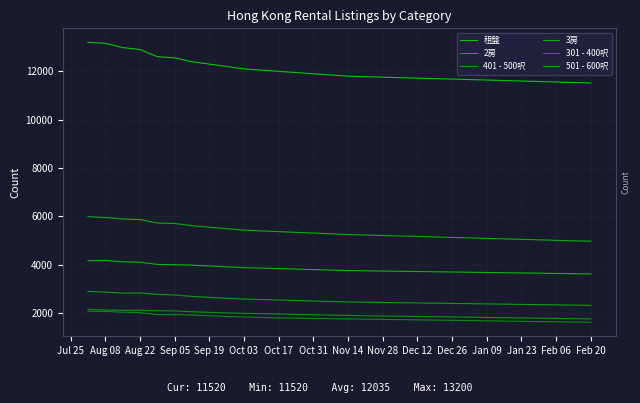

Reading left to right, transcribe all the data shown in this chart.

租盤: 13200	13162	12984	12901	12609	12557	12396	12300	12200	12100	12050	12000	11950	11900	11850	11800	11780	11760	11740	11720	11700	11680	11660	11640	11620	11600	11580	11560	11540	11520
2房: 5989	5952	5893	5869	5726	5708	5613	5550	5490	5430	5400	5370	5340	5310	5280	5250	5230	5210	5190	5170	5150	5130	5110	5090	5070	5050	5030	5010	4990	4970
401 - 500呎: 2898	2868	2825	2836	2773	2749	2689	2650	2610	2580	2560	2540	2520	2500	2480	2460	2450	2440	2430	2420	2410	2400	2390	2380	2370	2360	2350	2340	2330	2320
3房: 4164	4179	4122	4104	4014	3999	3985	3950	3910	3880	3860	3840	3820	3800	3780	3760	3750	3740	3730	3720	3710	3700	3690	3680	3670	3660	3650	3640	3630	3620
301 - 400呎: 2075	2072	2037	2020	1936	1935	1919	1890	1860	1840	1820	1800	1790	1780	1770	1760	1750	1740	1730	1720	1710	1700	1690	1680	1670	1660	1650	1640	1630	1620
501 - 600呎: 2153	2128	2115	2119	2098	2090	2056	2030	2010	1990	1975	1960	1945	1930	1915	1900	1890	1880	1870	1860	1850	1840	1830	1820	1810	1800	1790	1780	1770	1760